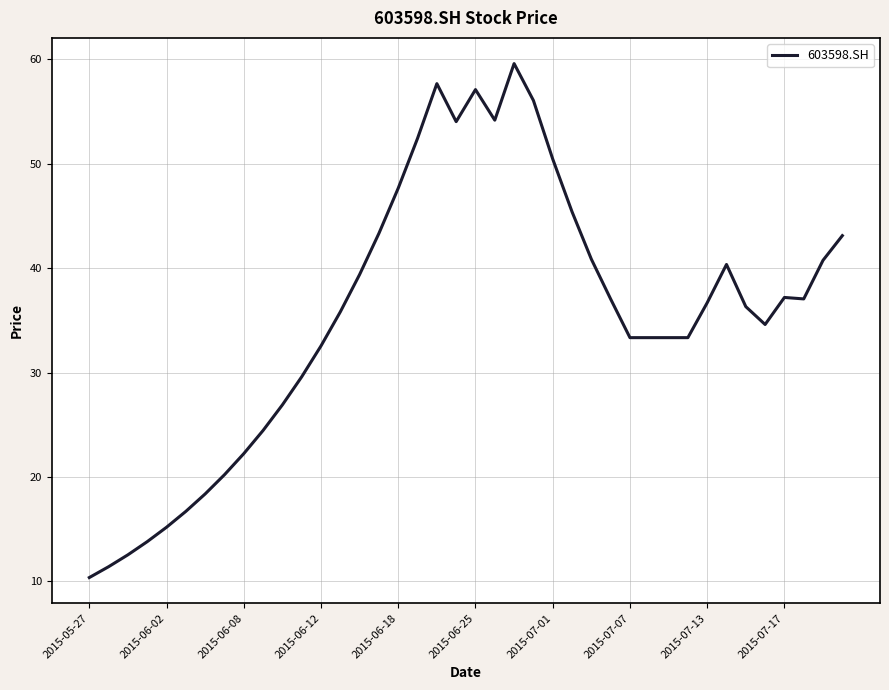

What is the maximum value shown in the chart?

59.6